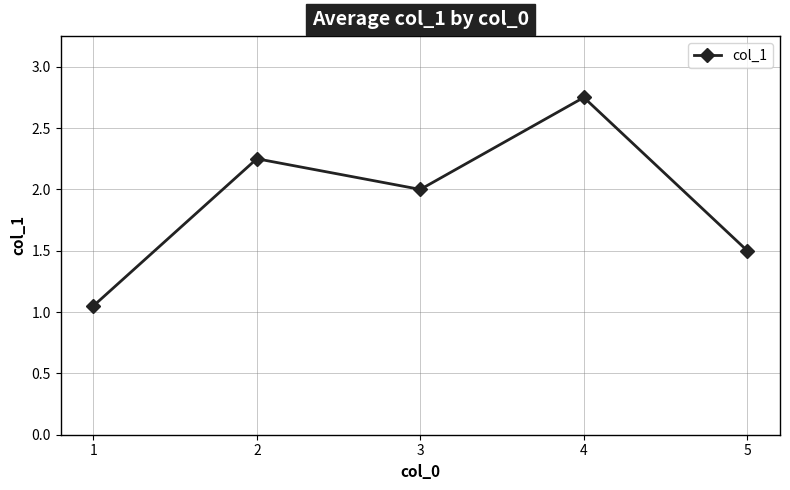

True or false: the data shows 1.4 at 1.

False